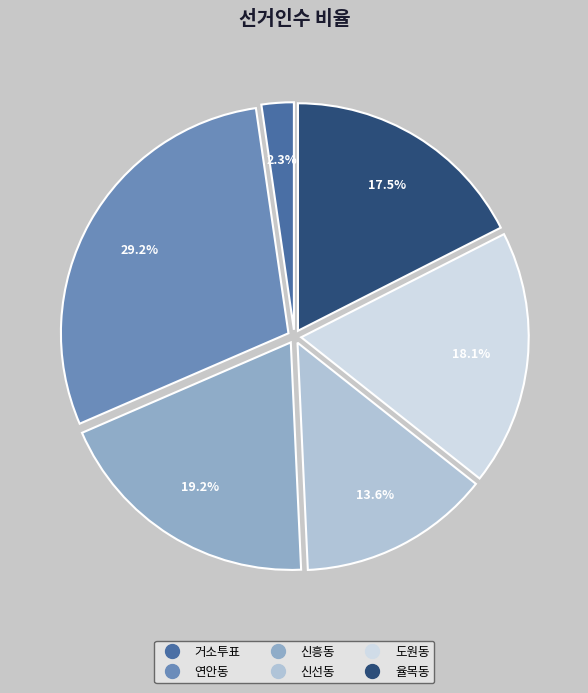

Is there a majority slice in this chart?

No